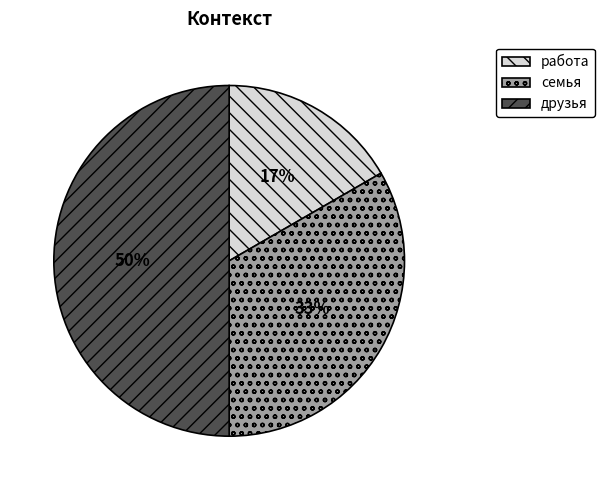

True or false: друзья accounts for 63% of the total.

False